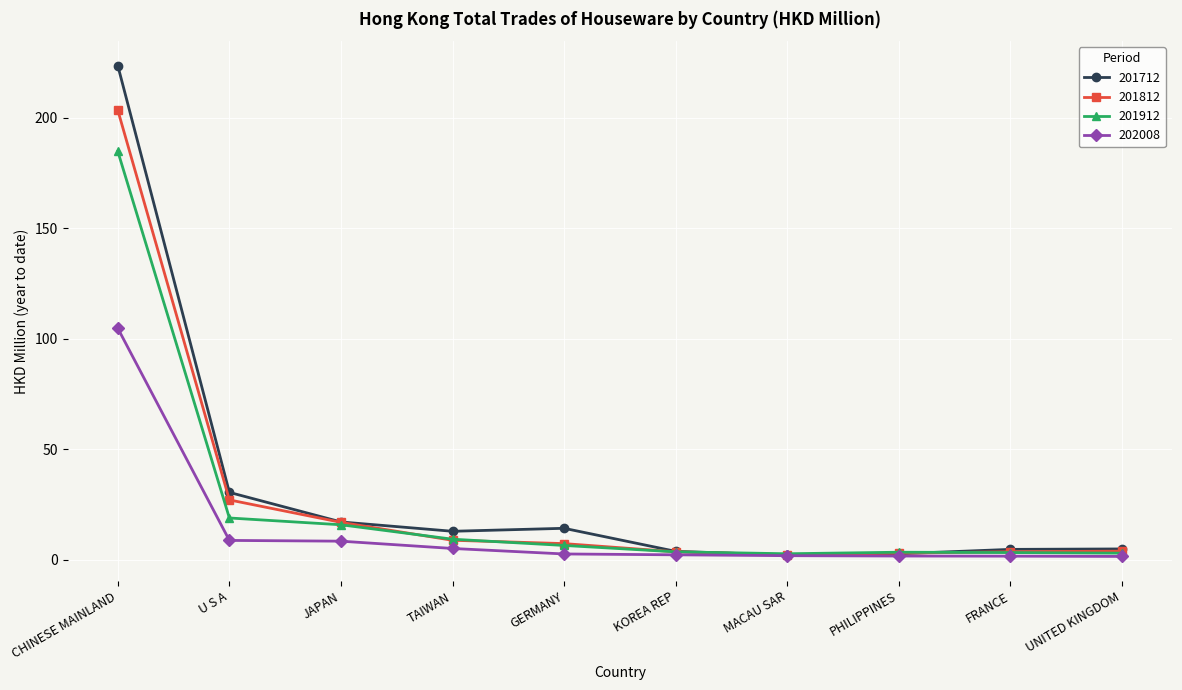

What is the maximum value shown in the chart?

223.5